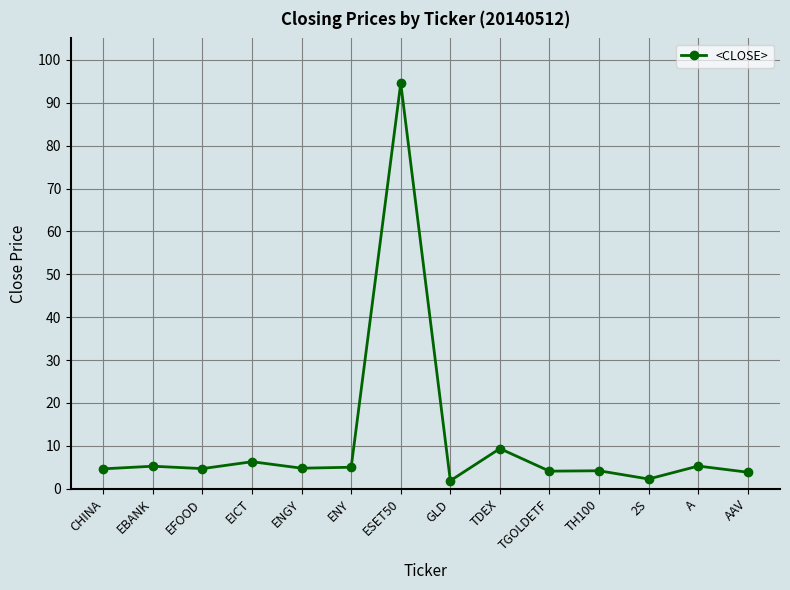

At which category does the chart reach its peak across all series?

ESET50